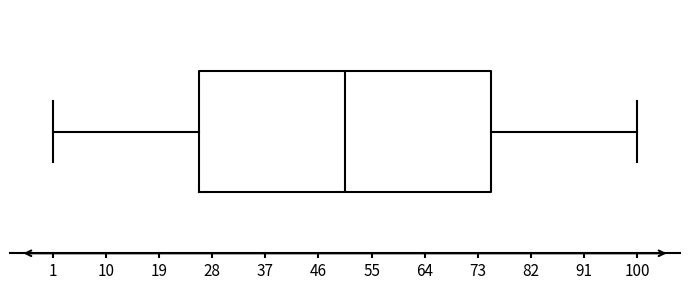

Where is the right edge of the box on the x-axis? The values are not printed on the chart, so give them approximately, as read against the axis.

75